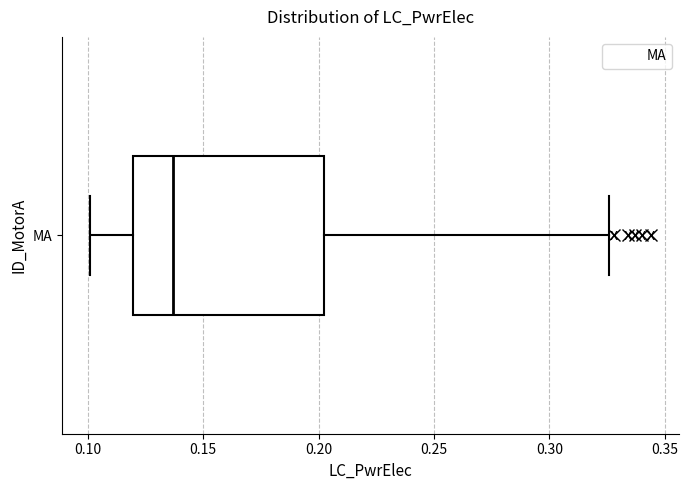

Read this box plot against the x-axis: the position of the median line, the range covered by the box, and the ends of both whiskers. The values are not printed on the chart, so give them approximately, as read against the axis.

median 0.135, box 0.120 to 0.200, whiskers 0.100 to 0.325